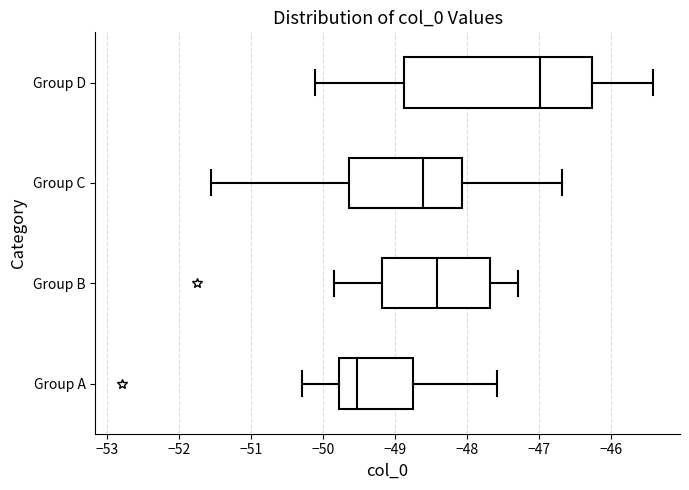

Which box's median line is the furthest to the left?

Group A